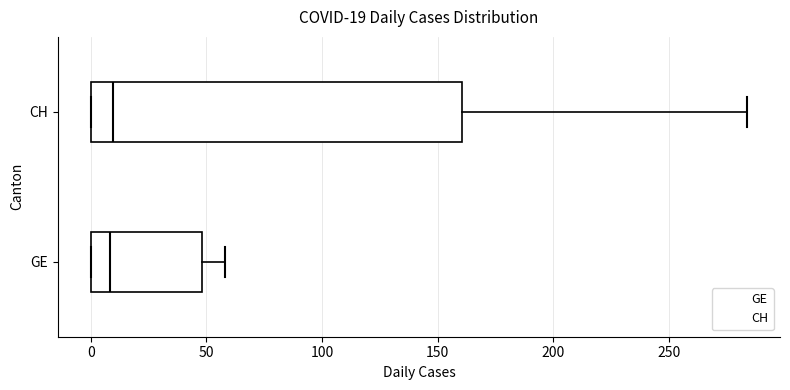

Which box is the widest, from its left edge to its right edge?

CH